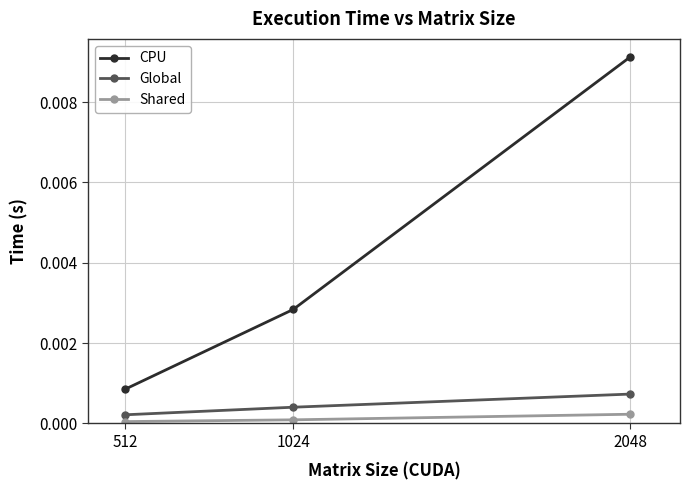

True or false: CPU has a value of 0.0 at 2048.

True